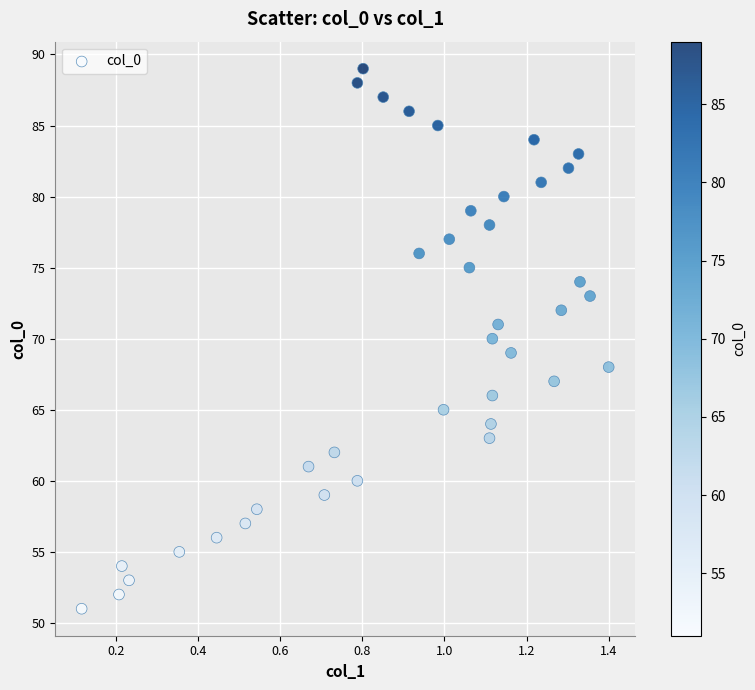

What is the range of Y values (max minus min)?

38